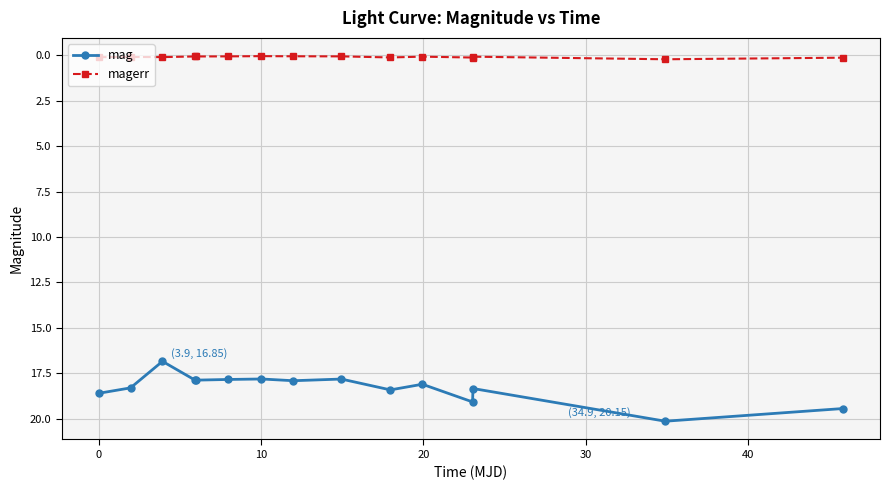

What is the average value of the mag series?

18.3